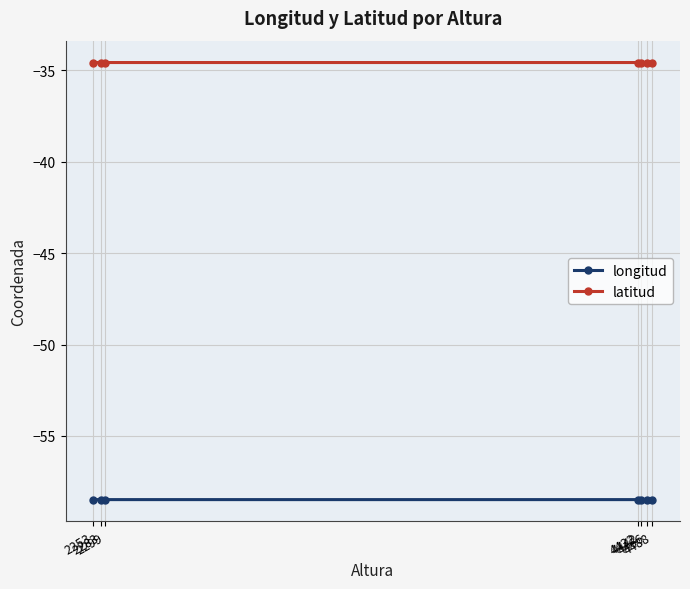

How many lines are shown in the chart?

2